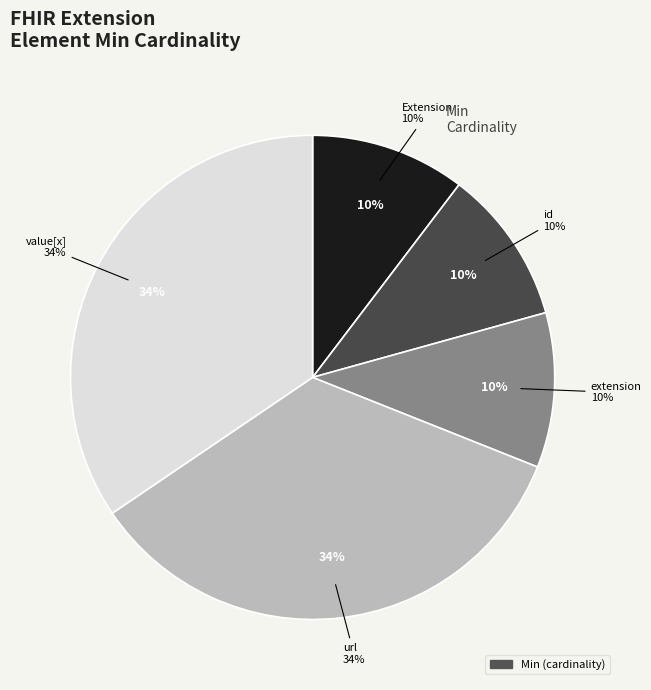

True or false: Extension.extension accounts for 1% of the total.

False